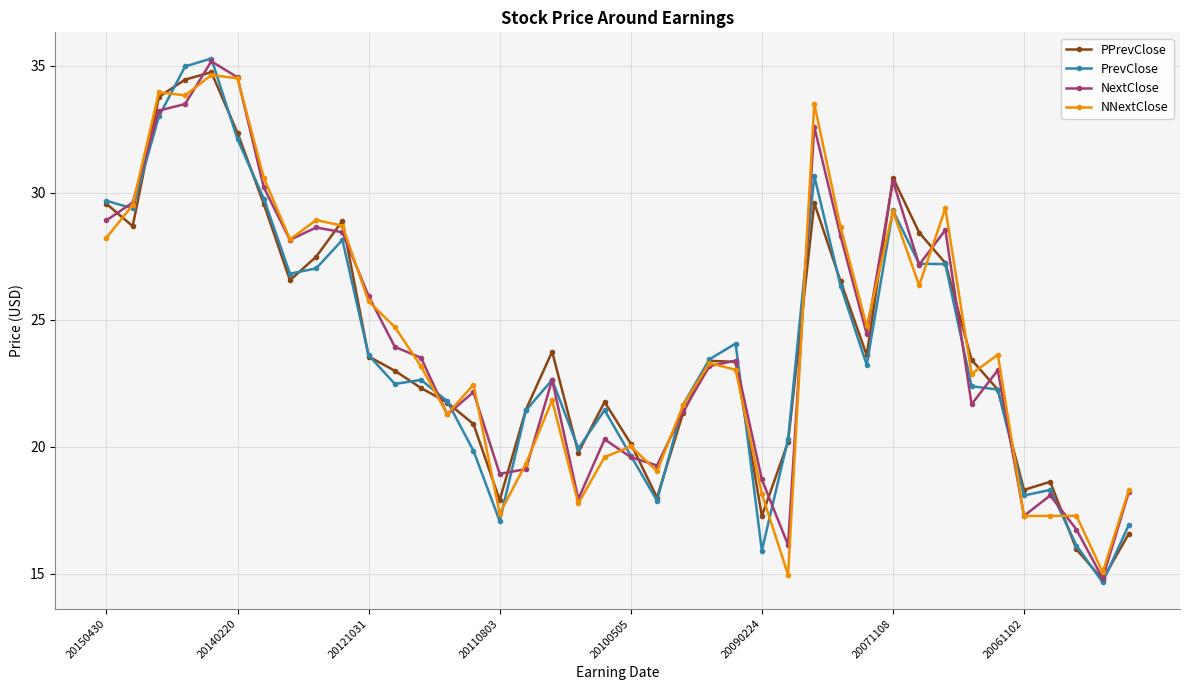

What is the maximum value shown in the chart?

35.3